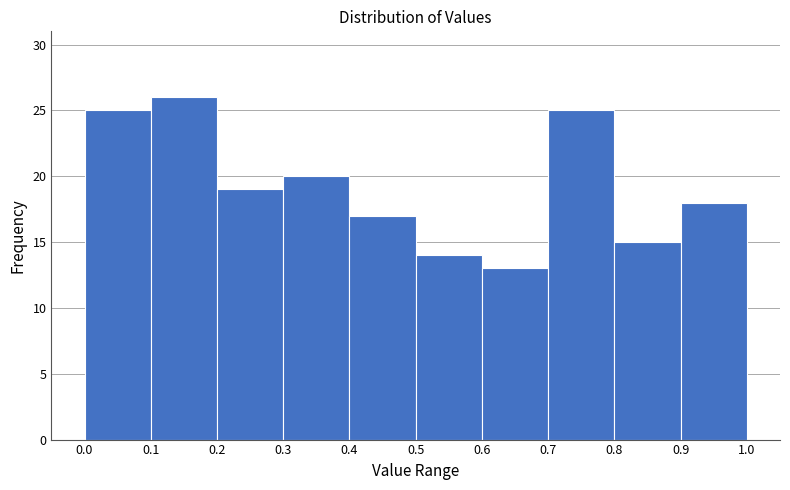

Reading left to right, transcribe this chart: for each bar, give the range it covers on the x-axis and its height. The values are not printed on the chart, so give them approximately, as read against the axis.

0.0 to 0.1: 25
0.1 to 0.2: 26
0.2 to 0.3: 19
0.3 to 0.4: 20
0.4 to 0.5: 17
0.5 to 0.6: 14
0.6 to 0.7: 13
0.7 to 0.8: 25
0.8 to 0.9: 15
0.9 to 1.0: 18